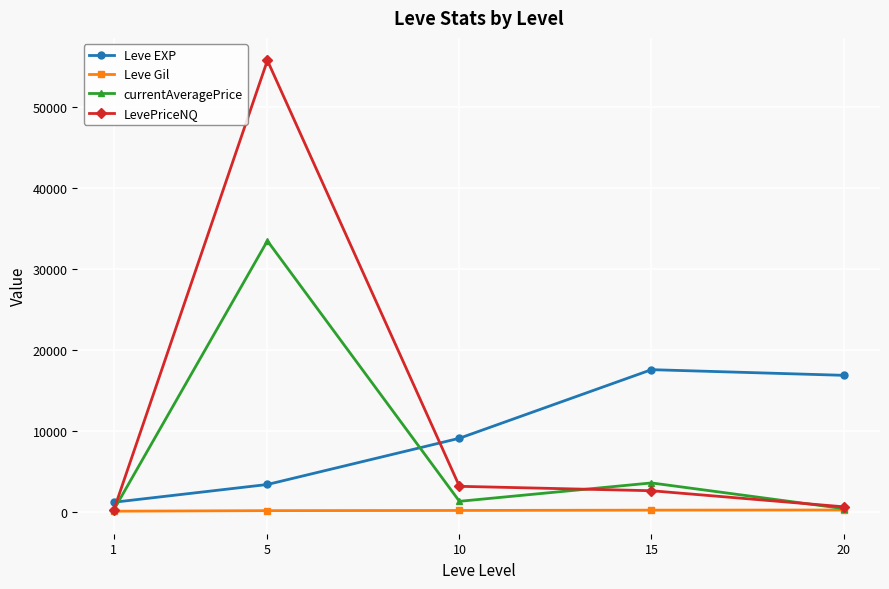

How many data points in LevePriceNQ are less than 2635?

2